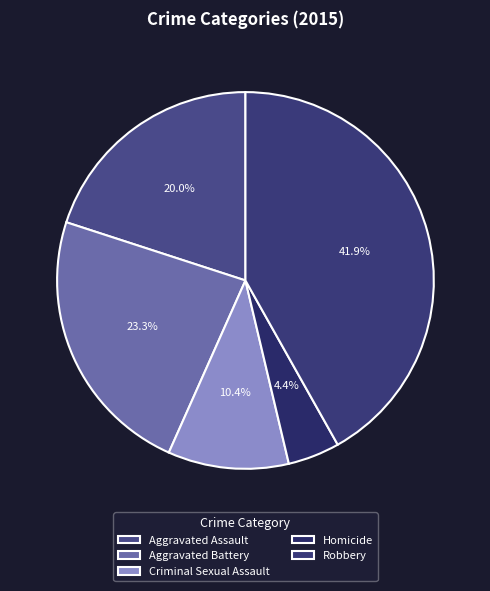

Which category has the biggest portion of the pie?

Robbery